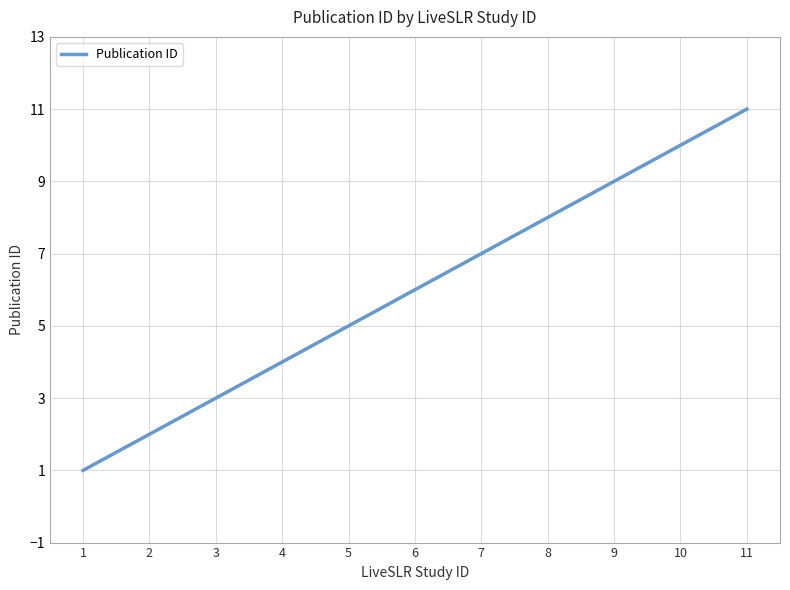

What is the minimum value shown in the chart?

1.0